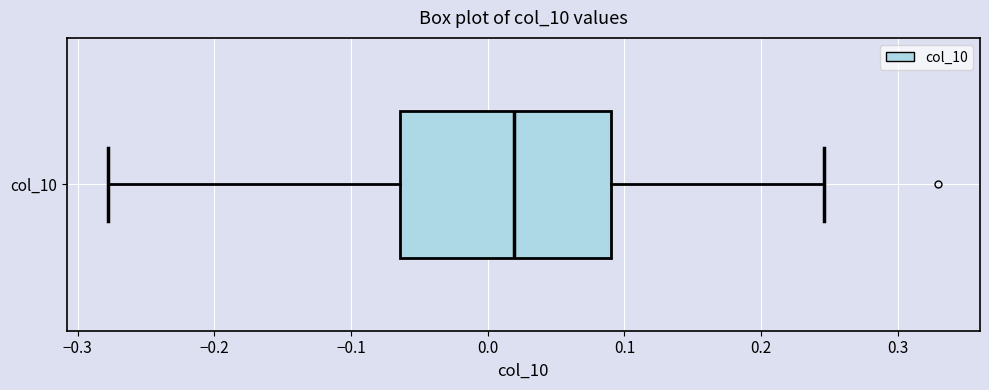

Read this box plot against the x-axis: the position of the median line, the range covered by the box, and the ends of both whiskers. The values are not printed on the chart, so give them approximately, as read against the axis.

median 0.02, box -0.06 to 0.09, whiskers -0.28 to 0.25